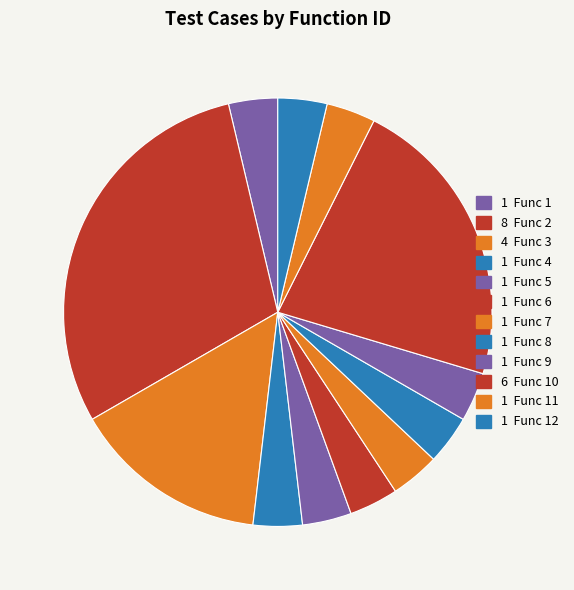

How many slices are in this pie chart?

12